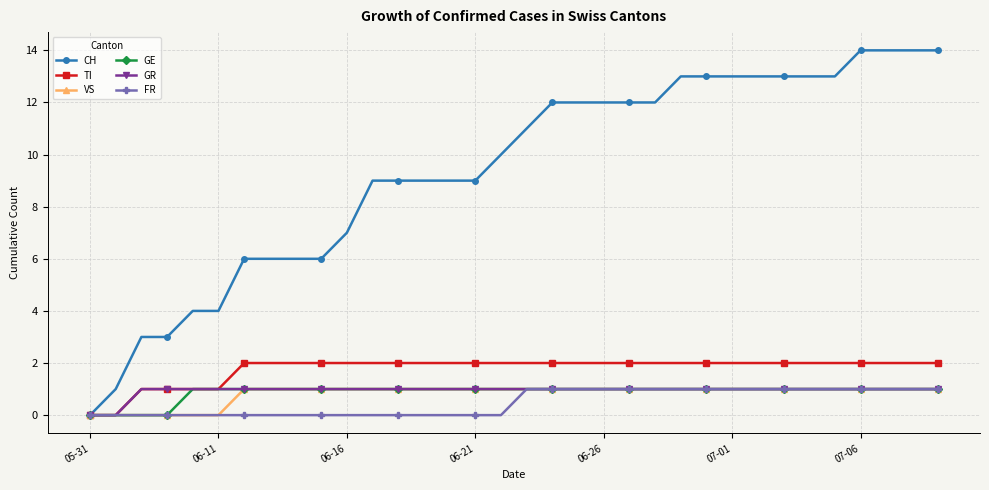

What is the average value of the GE series?

1